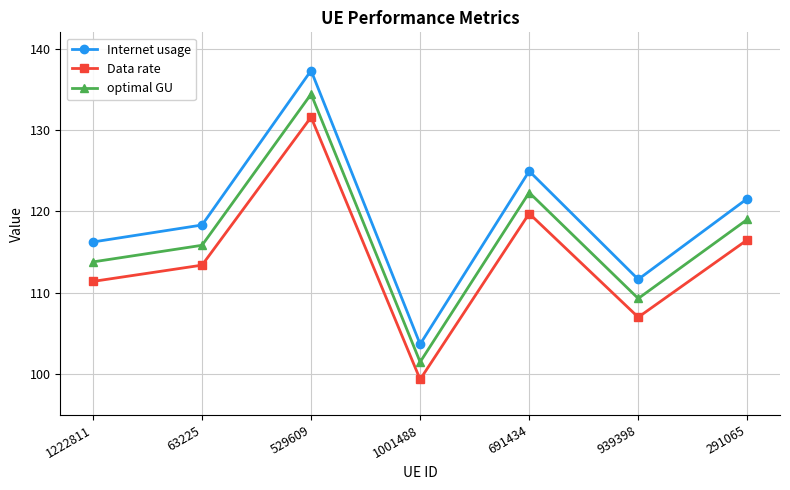

Which series changed the most between 1001488 and 939398?

Internet usage